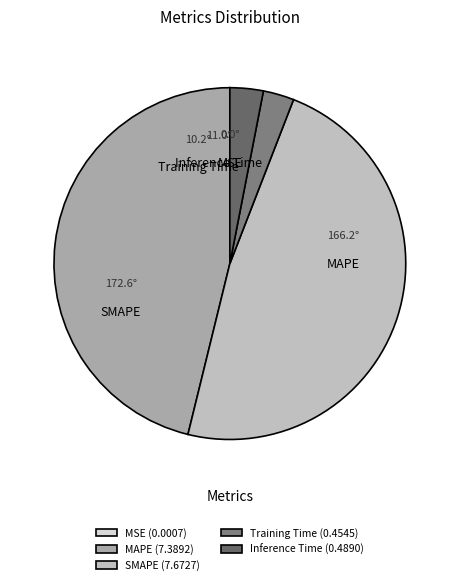

To the nearest percent, what is the combined percentage of SMAPE and MSE?

48%